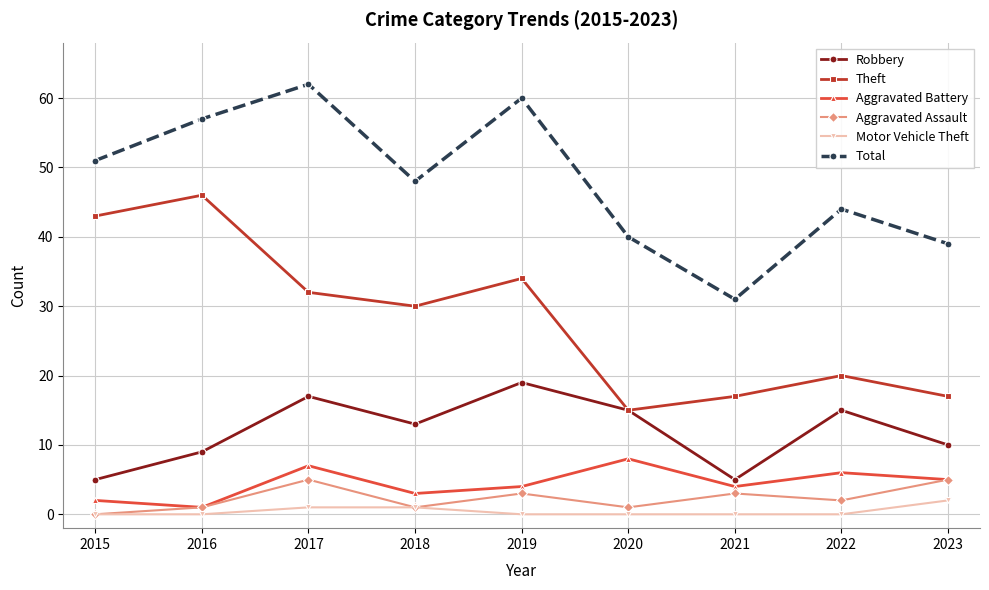

Is it true that Robbery equals 4 at 2018?

False